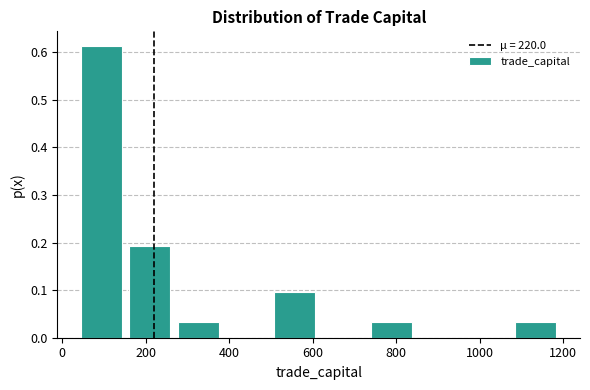

How tall is the bar that spans 160 to 260 on the x-axis? Neither the bar edges nor the heights are printed on the chart, so give them approximately, as read against the axes.

0.19